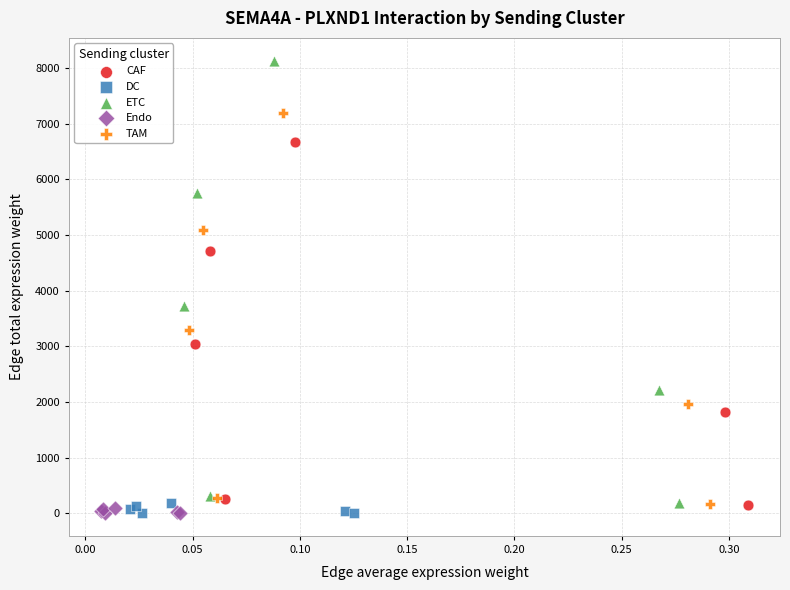

Which series contains the highest Y value?

ETC